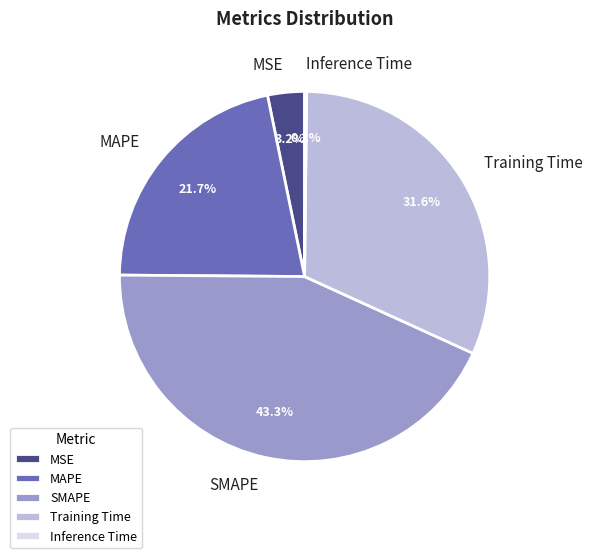

Does Training Time represent more than half of the total?

No